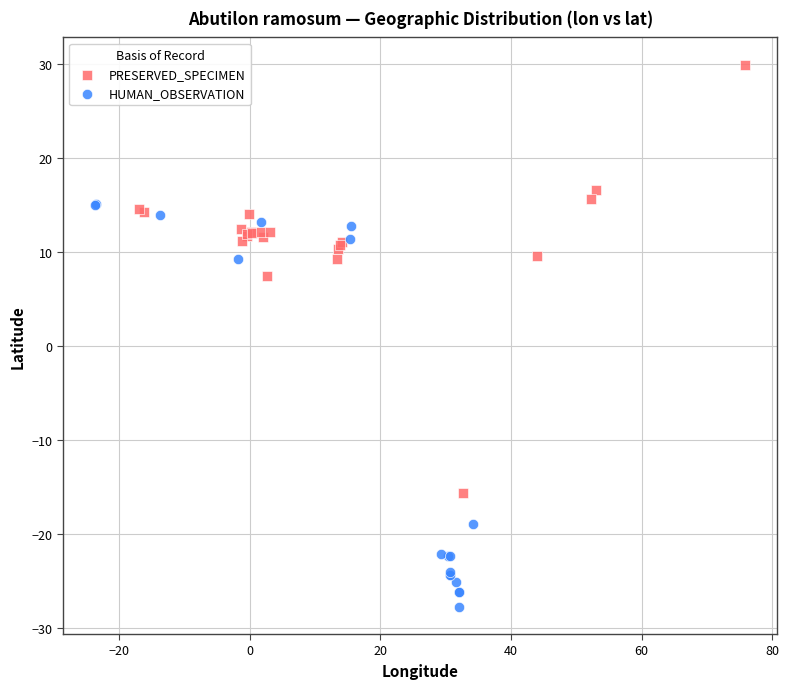

Which series contains the lowest Y value?

HUMAN_OBSERVATION